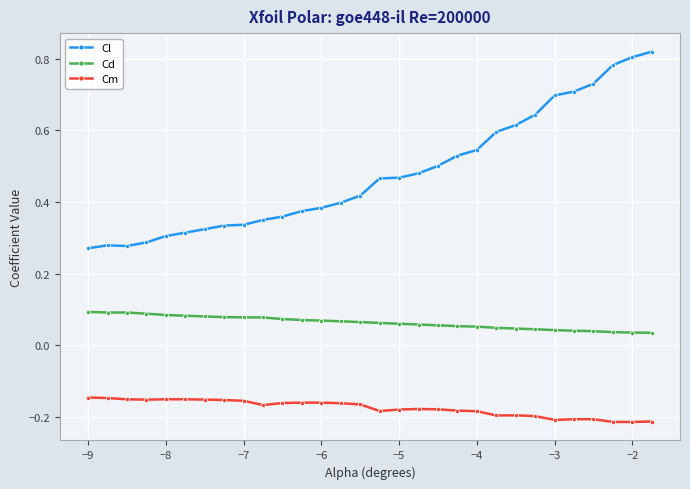

Which series has the widest spread of values?

Cl